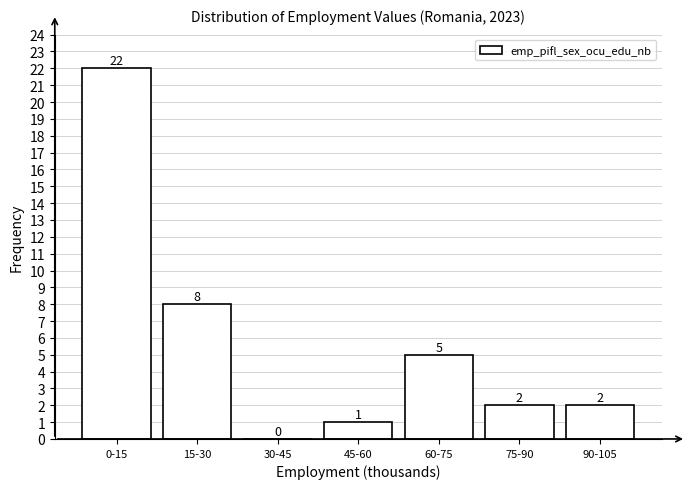

Reading left to right, transcribe all the data shown in this chart.

0-15=22	15-30=8	30-45=0	45-60=1	60-75=5	75-90=2	90-105=2